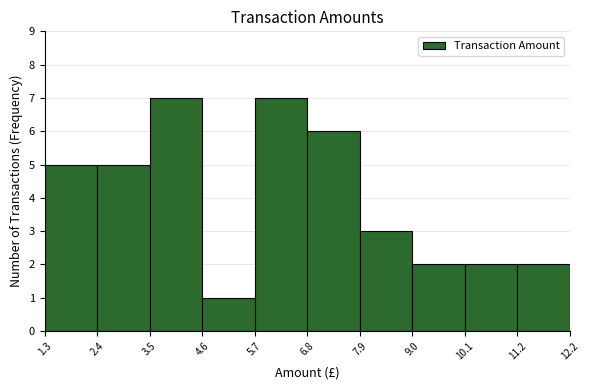

How tall is the bar that spans 11.2 to 12.2 on the x-axis? The values are not printed on the chart, so give them approximately, as read against the axis.

2